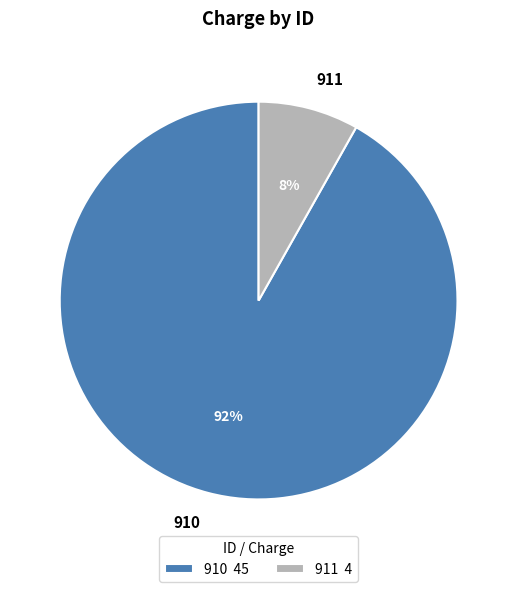

The 911 slice represents 8% of the pie. True or false?

True